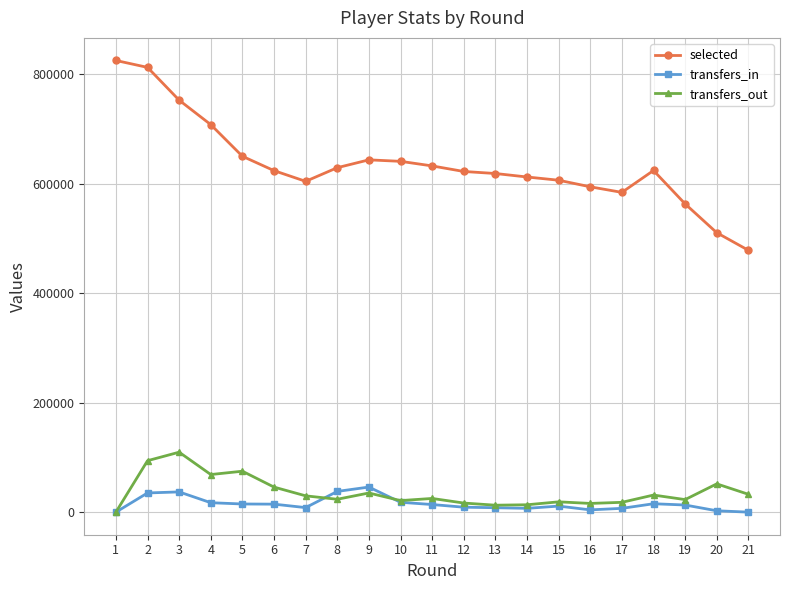

How many series are shown in this chart?

3